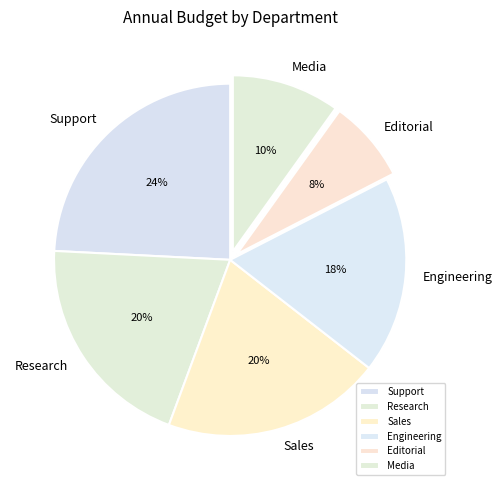

Does any single category account for the majority?

No